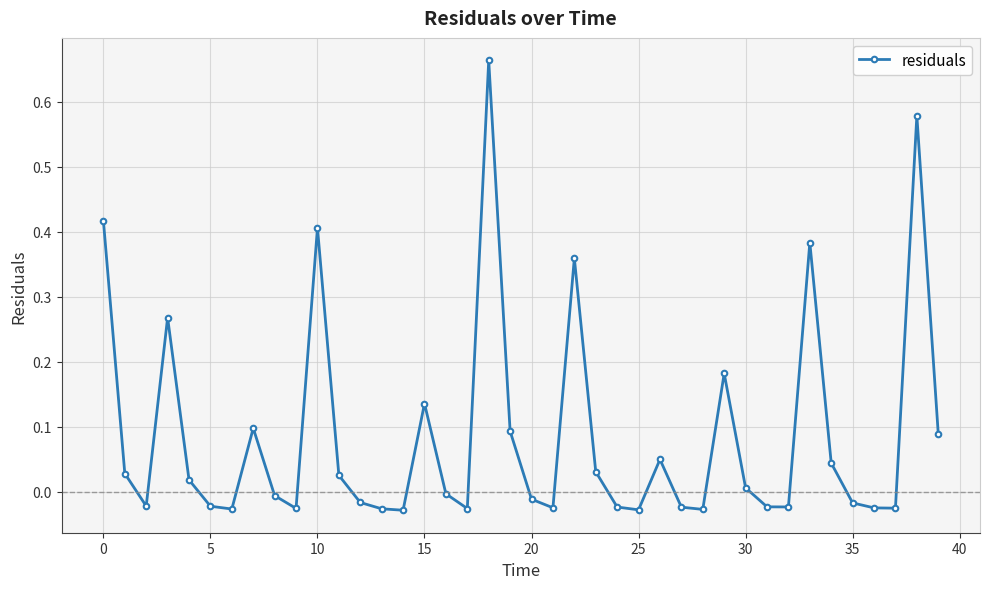

What is the sum of all values?

3.4